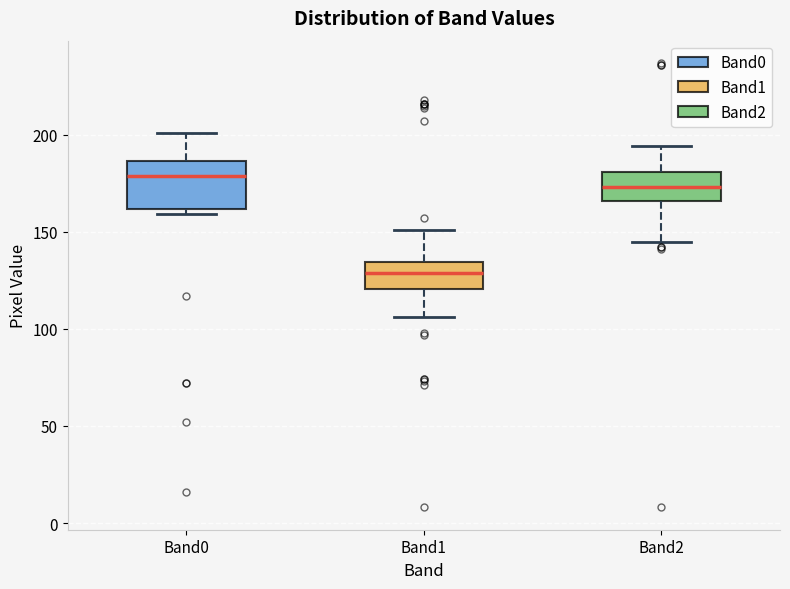

Reading left to right, transcribe this box plot: for each box, give where its median line is, the range the box spans, and where its two whiskers end, as read against the y-axis. The values are not printed on the chart, so give them approximately, as read against the axis.

Band0: median 180, box 160 to 185, whiskers 160 (just below the box's lower edge) to 200
Band1: median 130, box 120 to 135, whiskers 105 to 150
Band2: median 175, box 165 to 180, whiskers 145 to 195